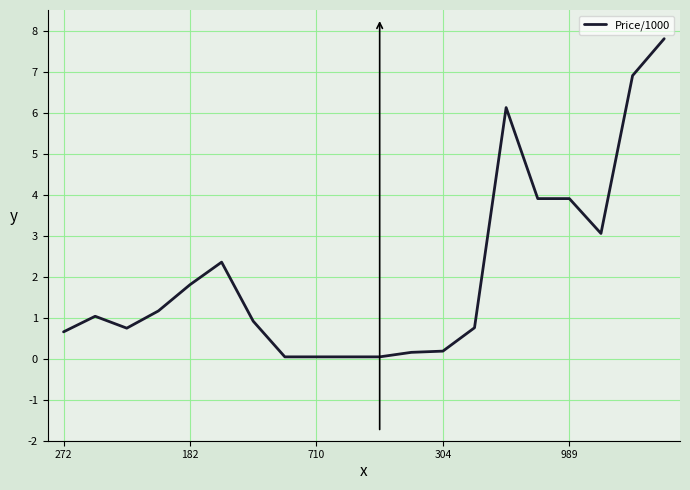

How many lines are shown in the chart?

1